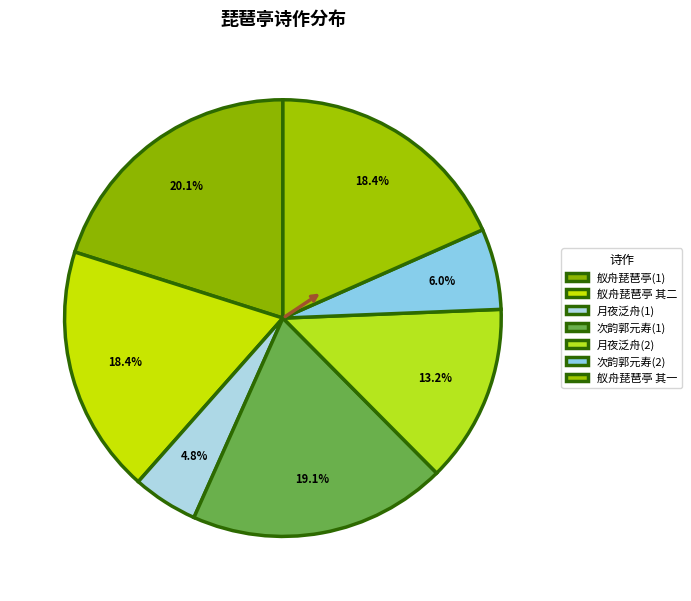

Rank the categories by value from lowest to highest.

月夜泛舟琵琶亭次王梦楼太史壁间韵, 次韵郭元寿泊舟琵琶亭下夜闻吹箫, 月夜泛舟琵琶亭次王梦楼太史壁间韵, 舣舟琵琶亭次福士张元龙以诗代柬韵 其一, 舣舟琵琶亭次福士张元龙以诗代柬韵 其二, 次韵郭元寿泊舟琵琶亭下夜闻吹箫, 舣舟琵琶亭次福士张元龙以诗代柬韵